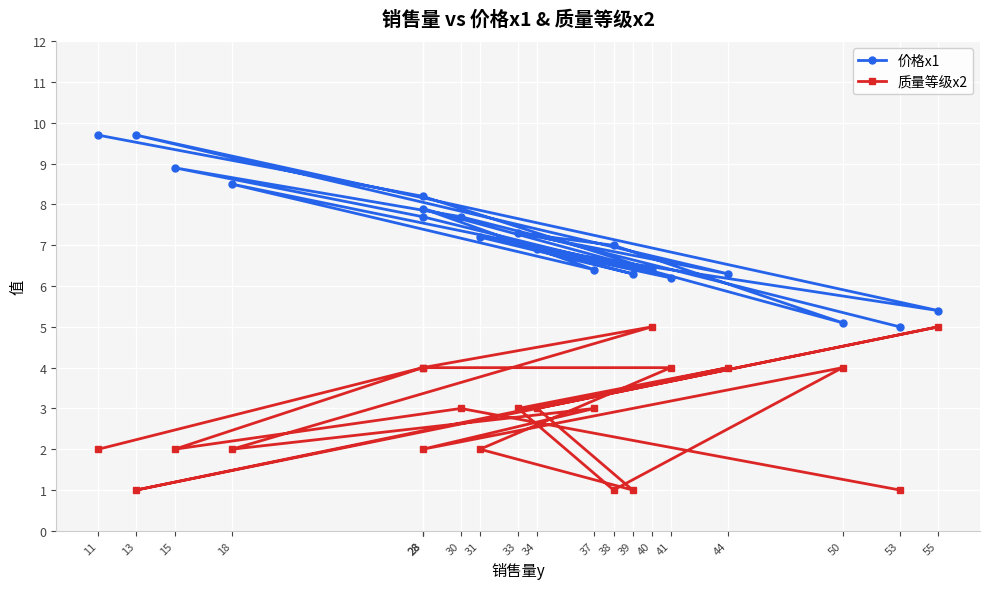

Reading left to right, transcribe all the data shown in this chart.

价格x1: 53=5.0	30=7.7	15=8.9	28=7.7	41=6.2	31=7.2	39=6.3	34=6.9	55=5.4	13=9.7	44=6.3	33=7.3	38=7.0	50=5.1	28=7.9	37=6.4	18=8.5	40=6.4	28=8.2	11=9.7
质量等级x2: 53=1.0	30=3.0	15=2.0	28=4.0	41=4.0	31=2.0	39=1.0	34=3.0	55=5.0	13=1.0	44=4.0	33=3.0	38=1.0	50=4.0	28=2.0	37=3.0	18=2.0	40=5.0	28=4.0	11=2.0